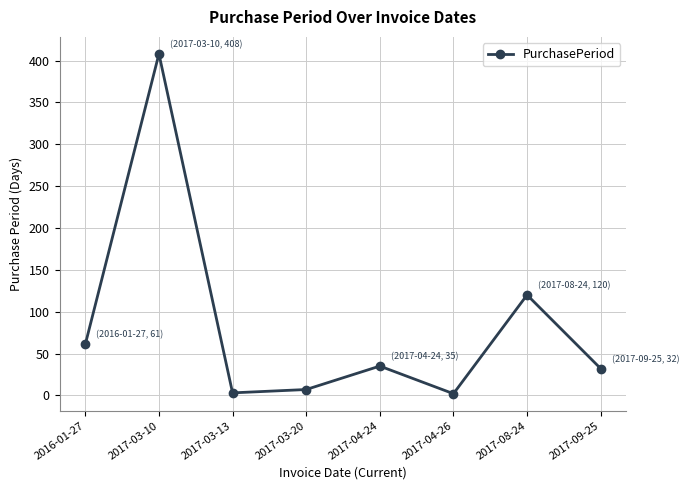

What is the difference between the values at 2017-03-13 and 2017-04-26?

1